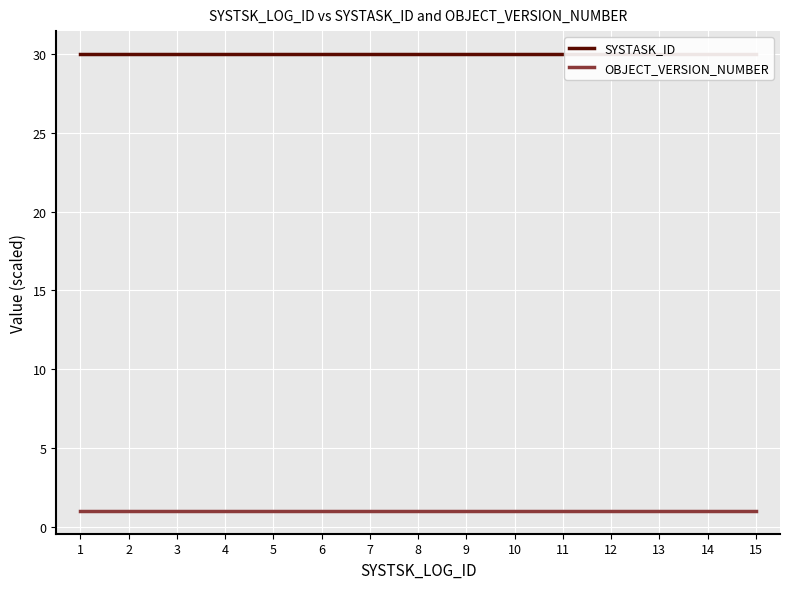

True or false: SYSTASK_ID and OBJECT_VERSION_NUMBER intersect in this chart.

False